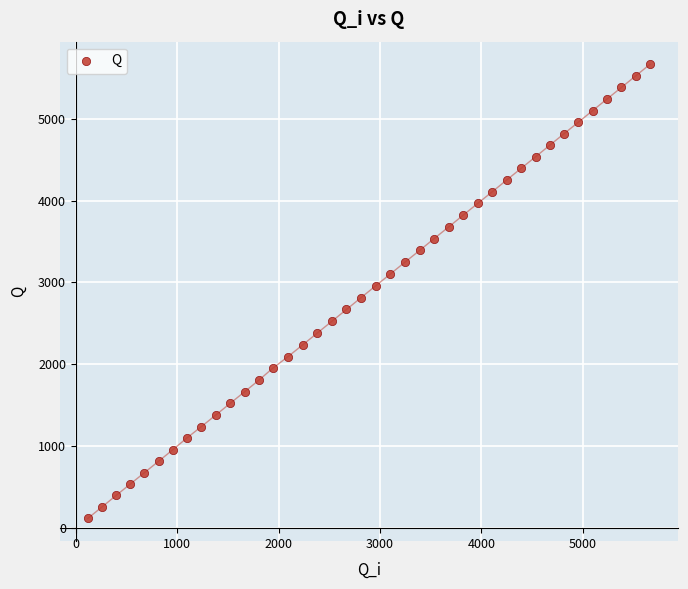

What is the range of Y values (max minus min)?

5544